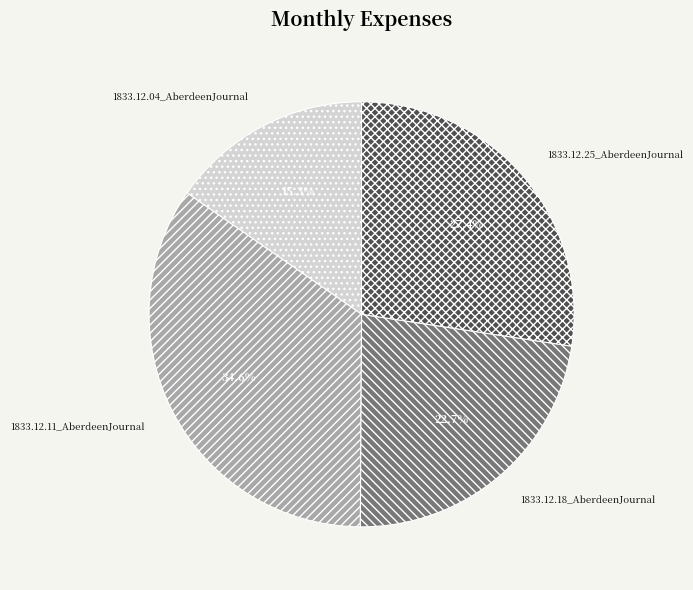

To the nearest percent, what portion does 1833.12.18_AberdeenJournal represent?

23%